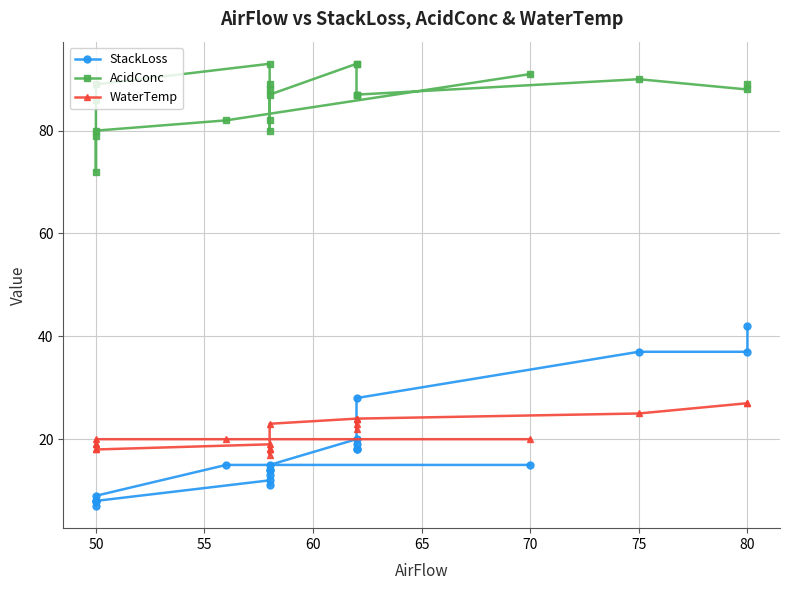

What is the difference between the maximum and second lowest values in the AcidConc series?

14